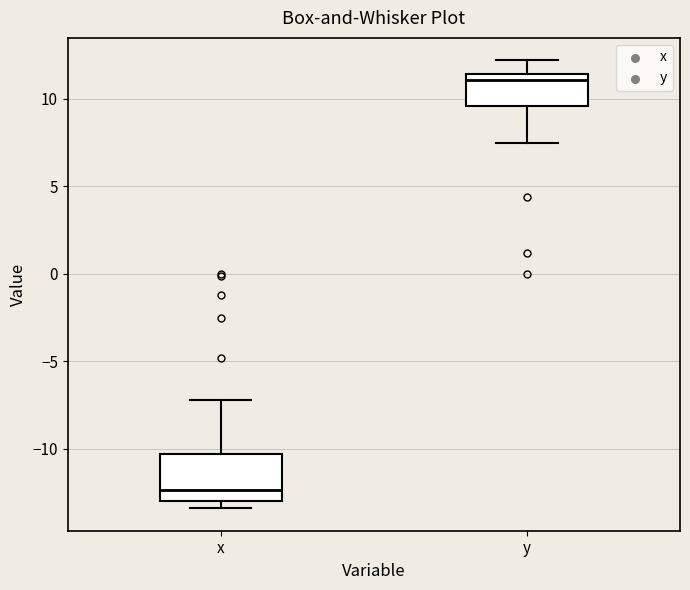

Which box has the highest median line?

y